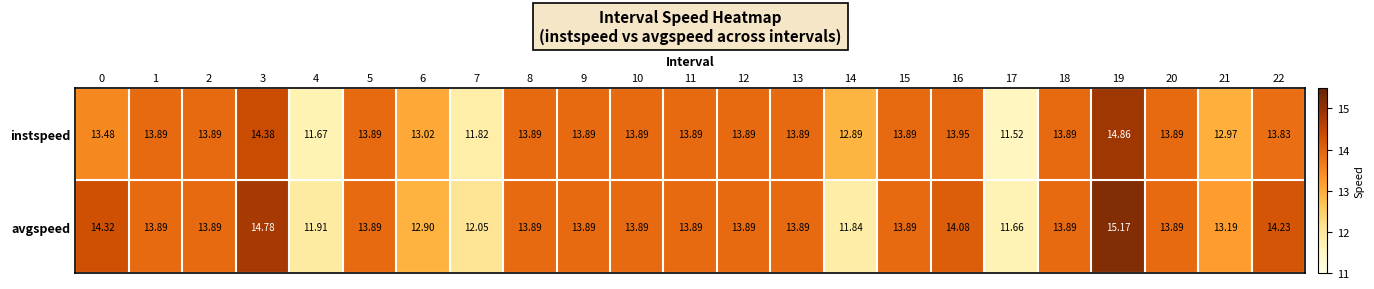

Which series has the largest total across all categories?

avgspeed